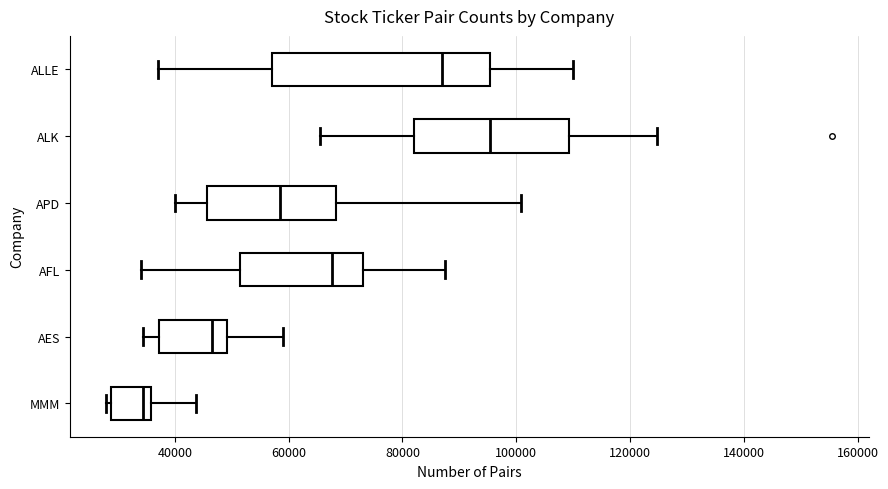

Reading bottom to top, transcribe this box plot: for each box, give where its median line is, the range the box spans, and where its two whiskers end, as read against the x-axis. The values are not printed on the chart, so give them approximately, as read against the axis.

MMM: median 34000, box 28000 to 36000, whiskers 28000 (just left of the box's left edge) to 44000
AES: median 46000, box 38000 to 50000, whiskers 34000 to 58000
AFL: median 68000, box 52000 to 74000, whiskers 34000 to 88000
APD: median 58000, box 46000 to 68000, whiskers 40000 to 100000
ALK: median 96000, box 82000 to 110000, whiskers 66000 to 124000
ALLE: median 86000, box 58000 to 96000, whiskers 38000 to 110000